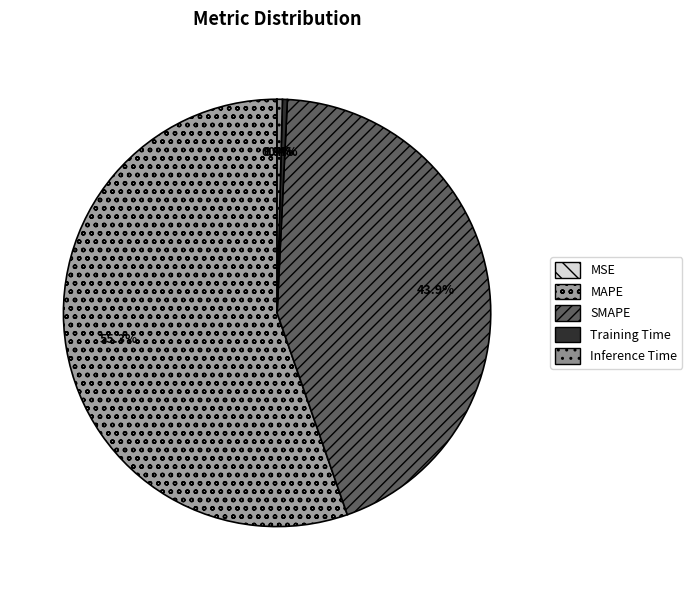

Count the number of slices in the pie.

5